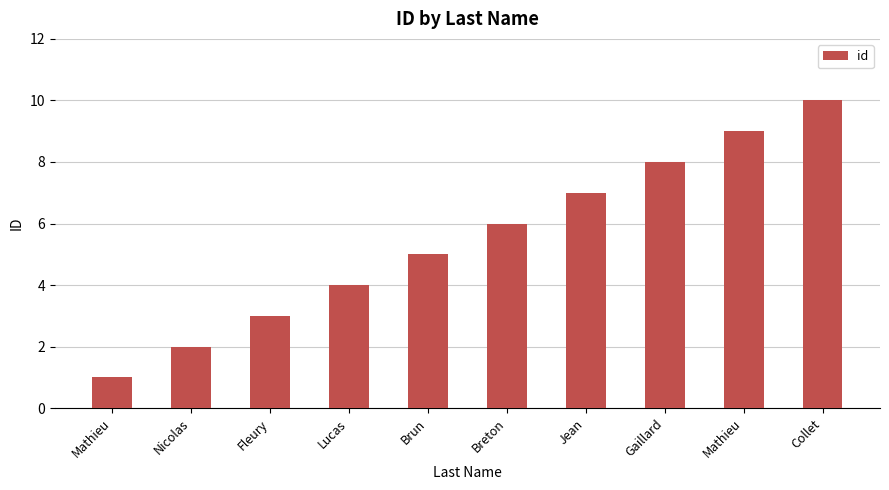

Rank the categories by value from lowest to highest.

Mathieu, Nicolas, Fleury, Lucas, Brun, Breton, Jean, Gaillard, Mathieu, Collet